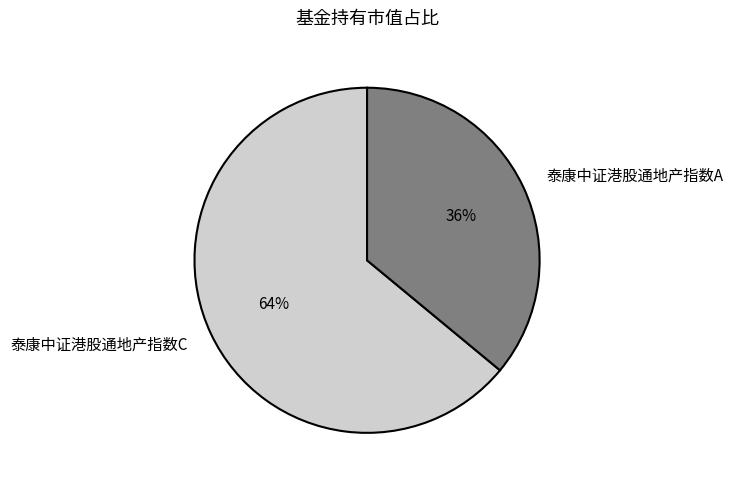

Which slice is the largest?

泰康中证港股通地产指数C